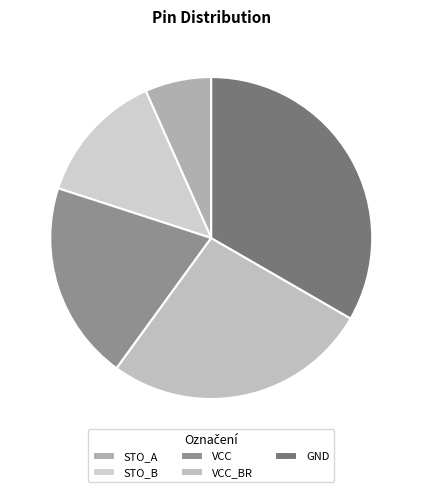

Count the number of slices in the pie.

5